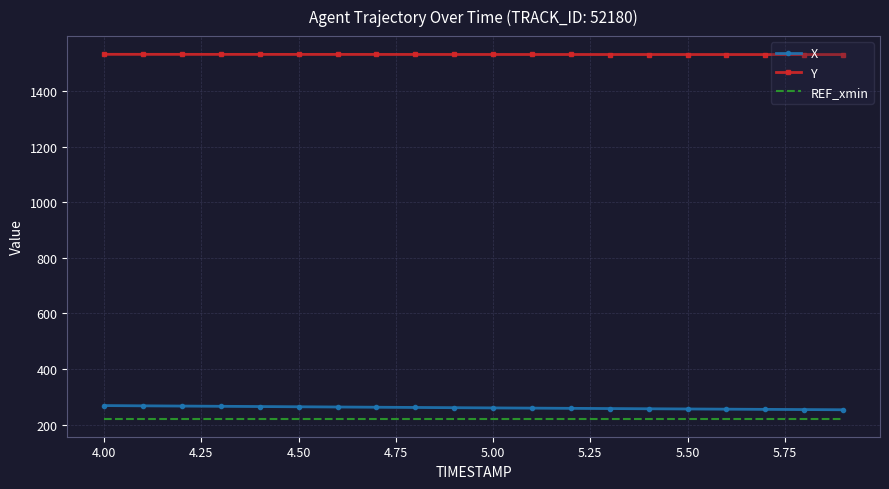

What is the smallest value displayed?

222.2